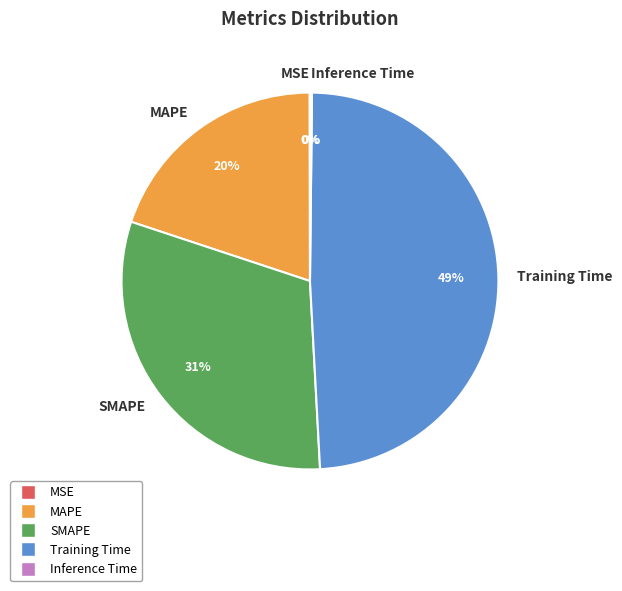

What percentage is the SMAPE slice, to the nearest percent?

31%